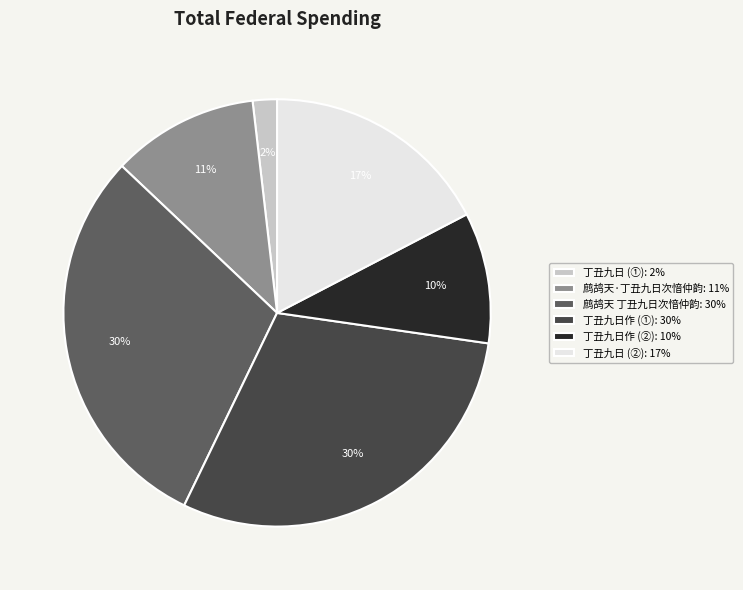

Between 丁丑九日作 (②): 10% and 丁丑九日 (①): 2%, which is larger?

丁丑九日作 (②): 10%